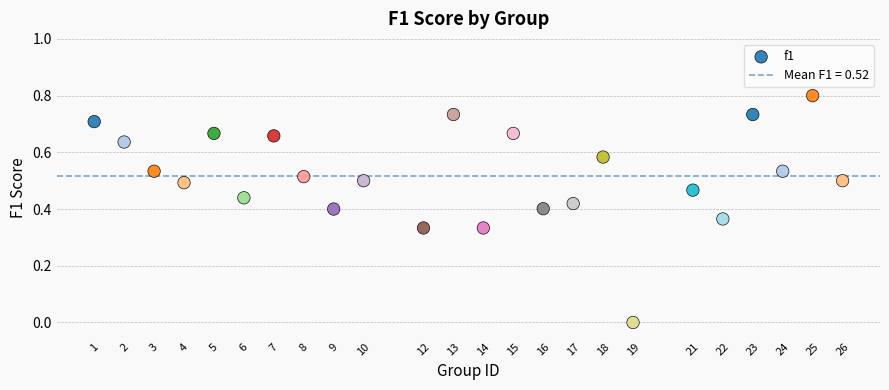

What is the range of X values (max minus min)?

25.0